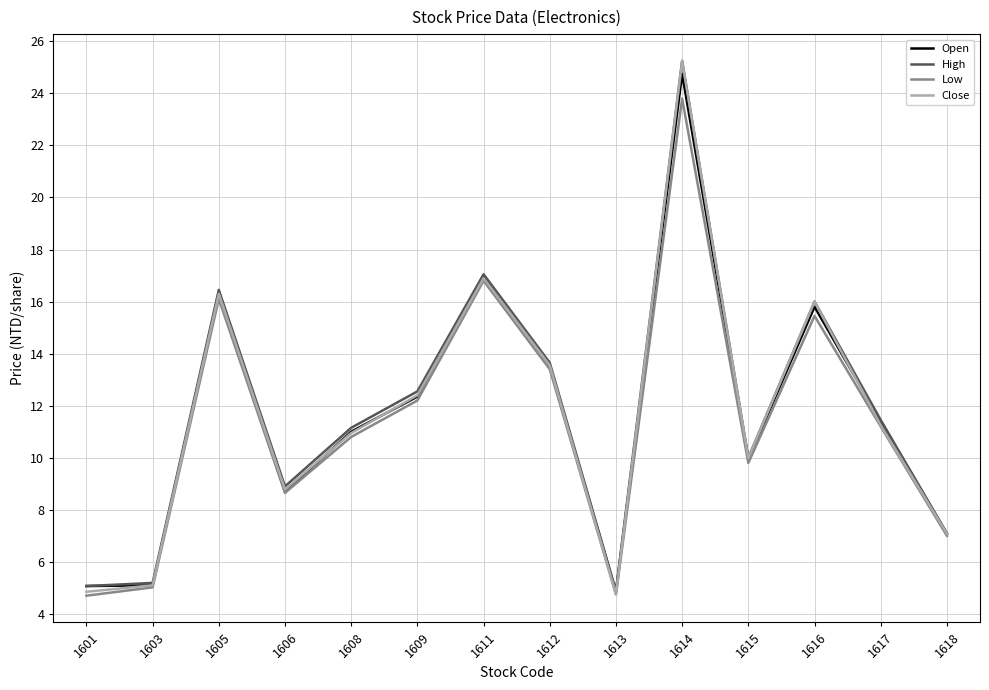

At which category is the sum across all series the highest?

1614